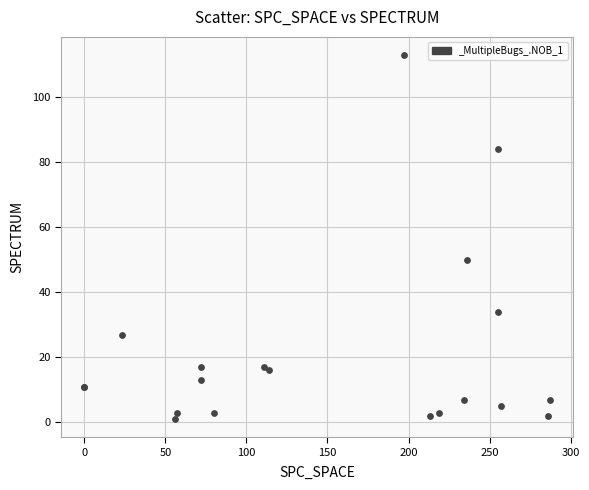

What Y value in the scatter plot is closest to 57?

50